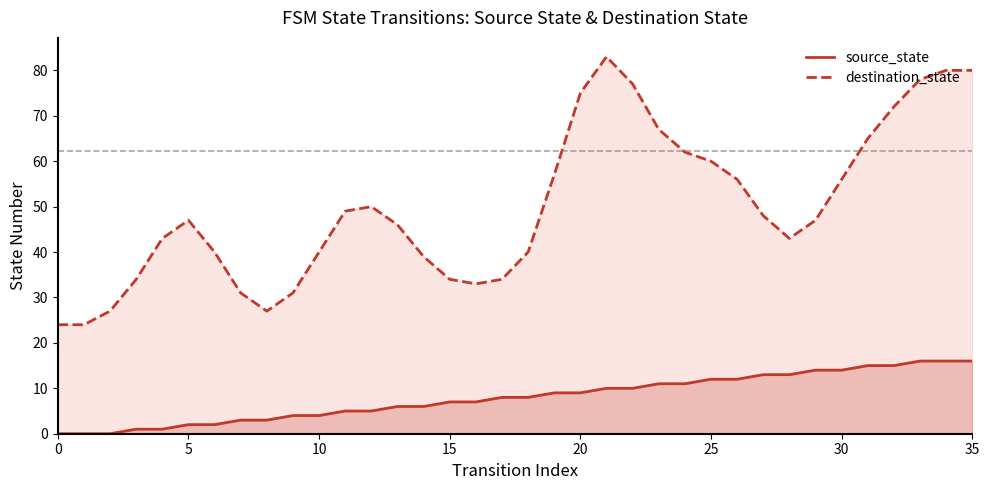

List the series in order of their overall mean, lowest first.

source_state_line, destination_state_line